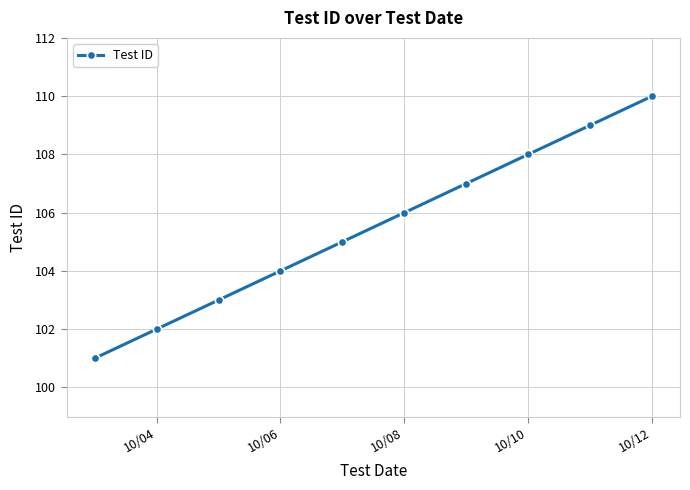

How many categories are shown in the chart?

10